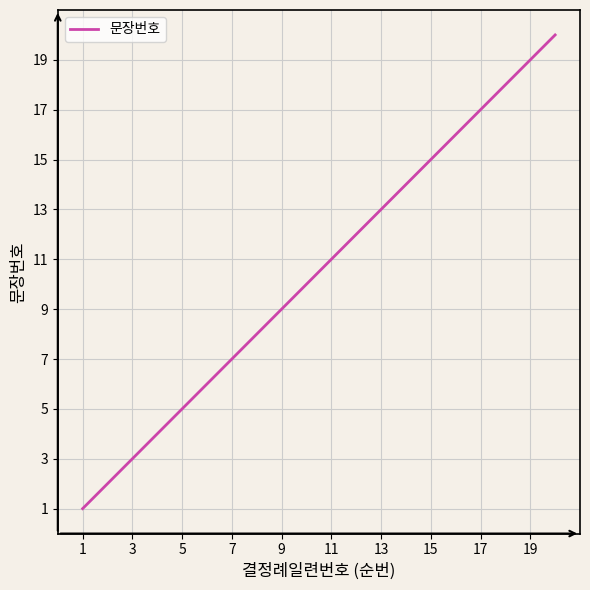

What is the maximum value shown in the chart?

20